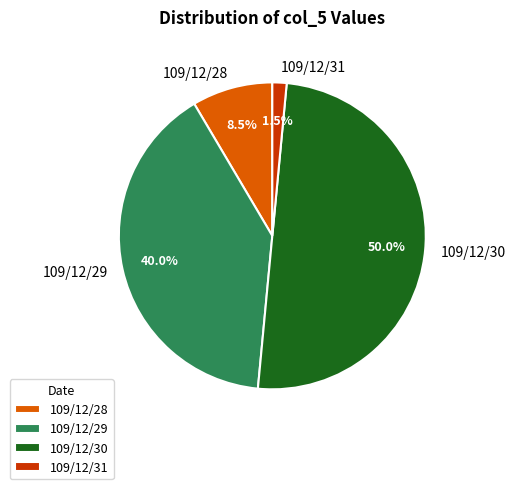

Does 109/12/28 represent more than half of the total?

No